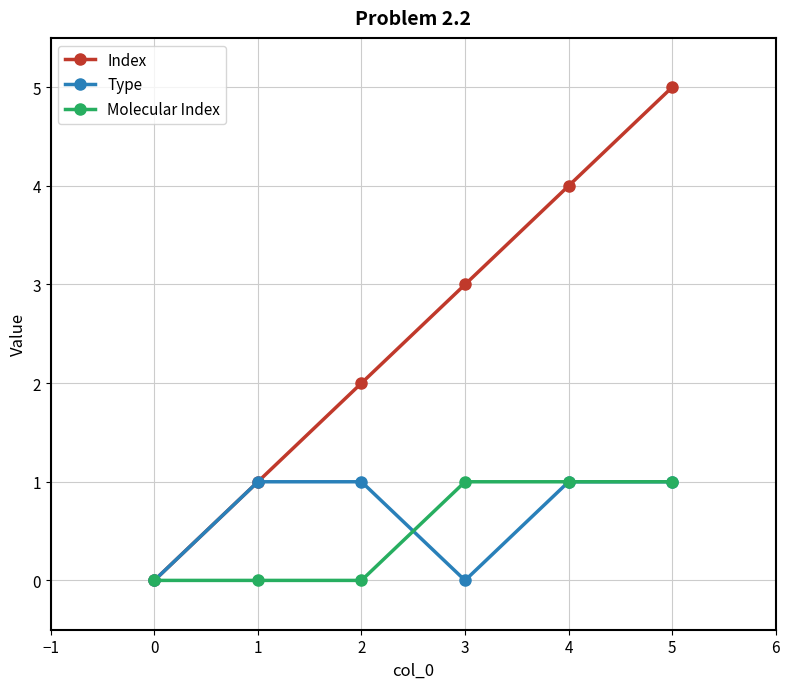

What is the value of the Molecular Index point at the 6th from the left?

1